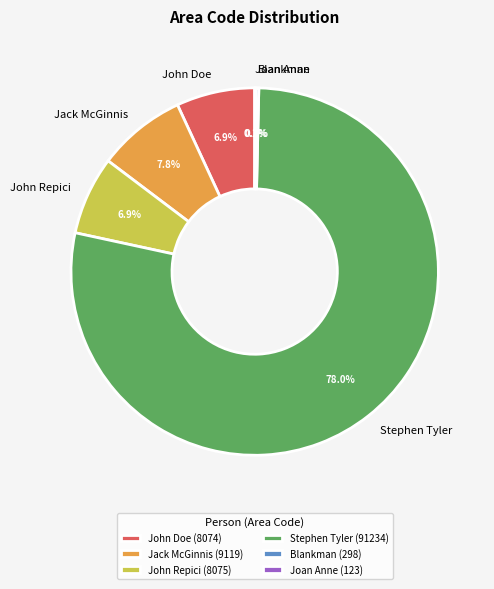

Is there any slice that represents more than half of the pie?

Yes